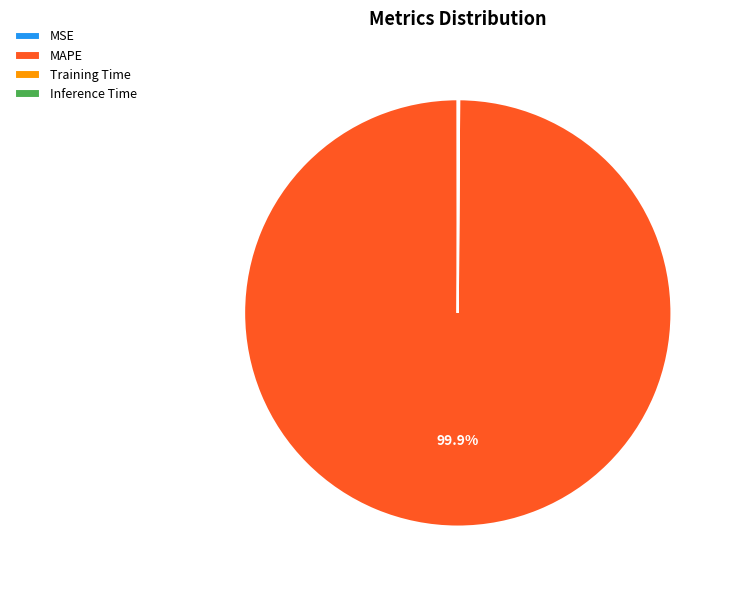

Which slice is the largest?

MAPE